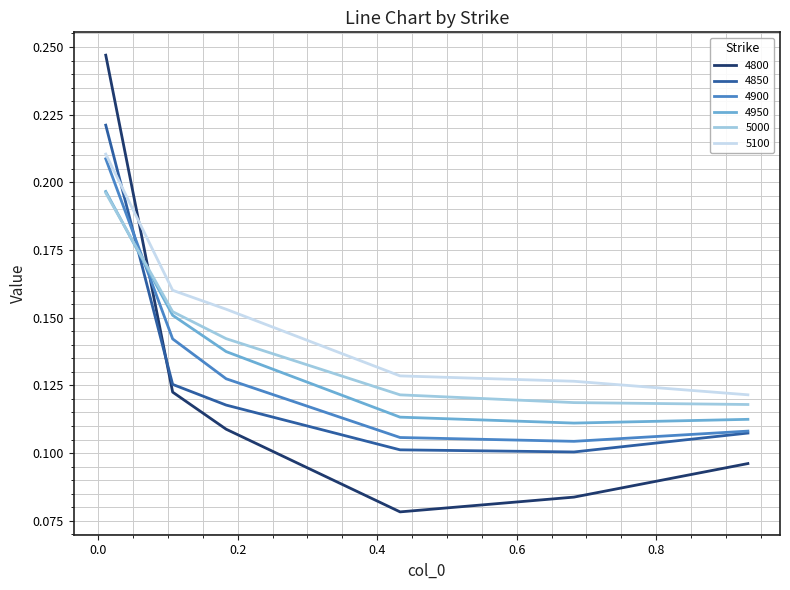

How many 4850 values are between 0 and 1?

6